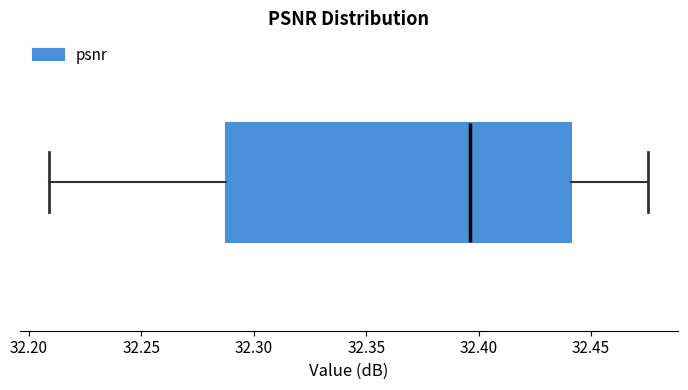

Read this box plot against the x-axis: the position of the median line, the range covered by the box, and the ends of both whiskers. The values are not printed on the chart, so give them approximately, as read against the axis.

median 32.395, box 32.290 to 32.440, whiskers 32.210 to 32.475